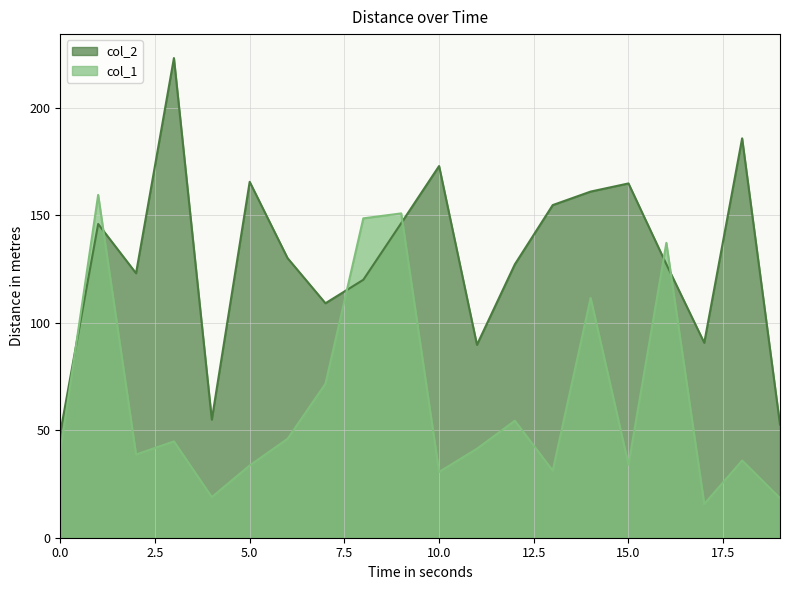

Is it true that col_2 equals 172.8 at 10.0?

True